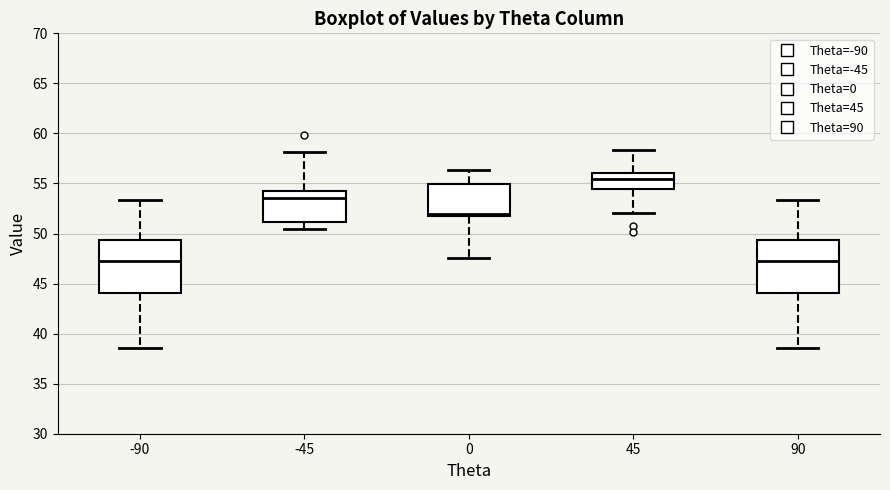

Which box has the highest median line?

45